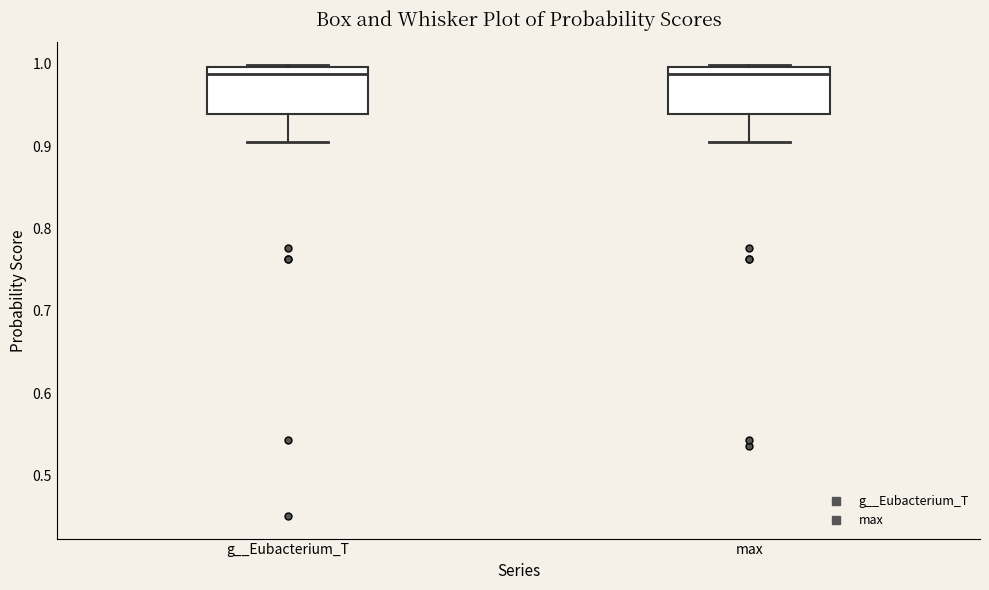

Where does the lower whisker of the box for max end on the y-axis? The values are not printed on the chart, so give them approximately, as read against the axis.

0.91